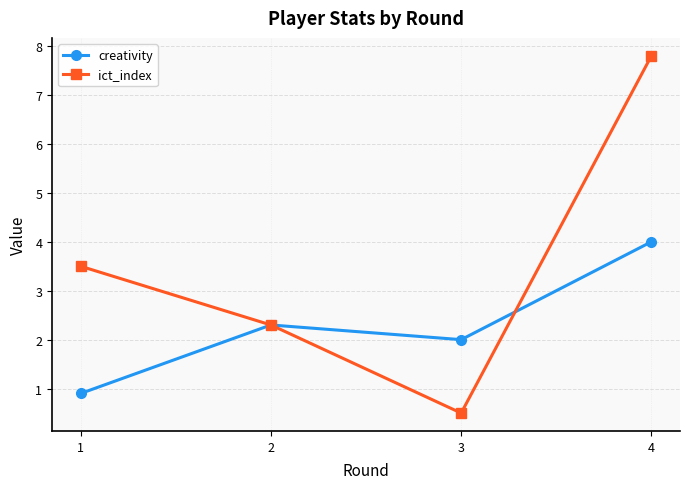

Read the ict_index value at 4.

7.8